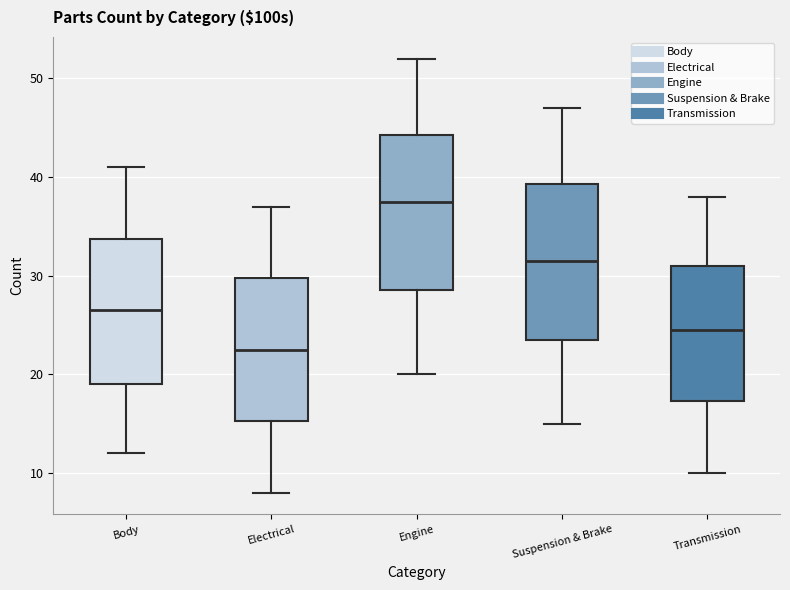

Reading left to right, transcribe this box plot: for each box, give where its median line is, the range the box spans, and where its two whiskers end, as read against the y-axis. The values are not printed on the chart, so give them approximately, as read against the axis.

Body: median 27, box 19 to 34, whiskers 12 to 41
Electrical: median 23, box 15 to 30, whiskers 8 to 37
Engine: median 38, box 29 to 44, whiskers 20 to 52
Suspension & Brake: median 32, box 24 to 39, whiskers 15 to 47
Transmission: median 25, box 17 to 31, whiskers 10 to 38